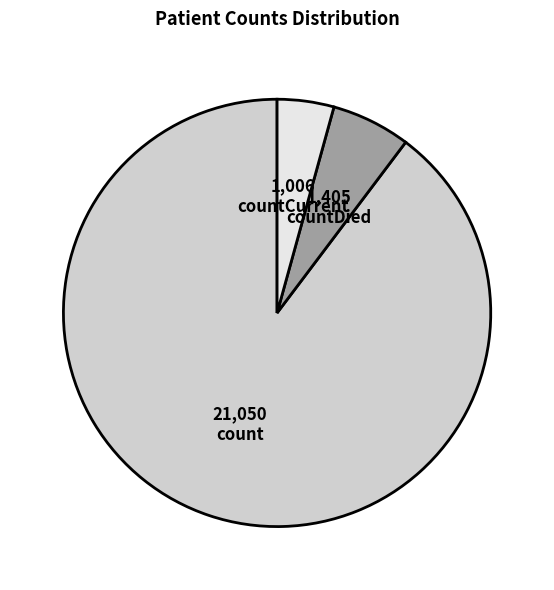

Is there a majority slice in this chart?

Yes